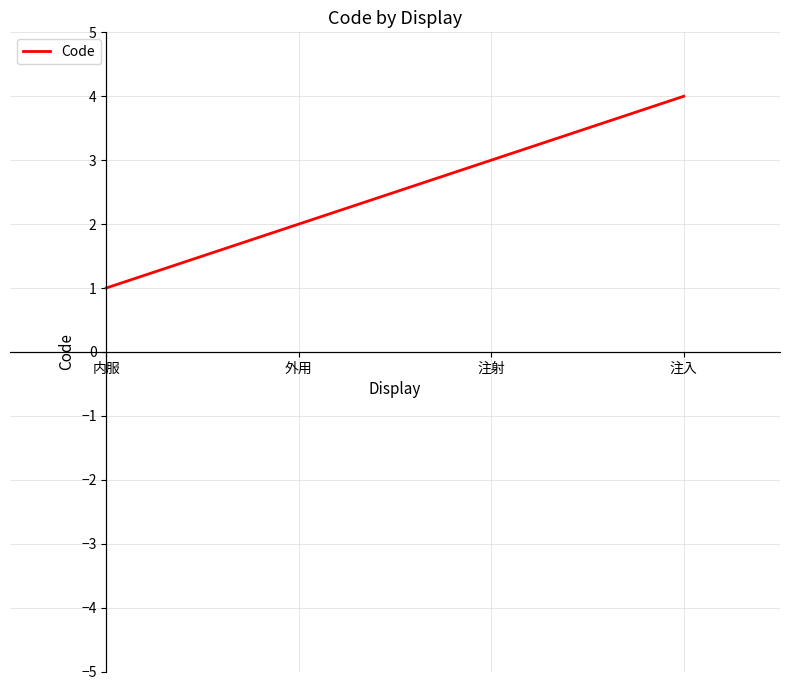

The chart shows a value of 3 at 注射. True or false?

True